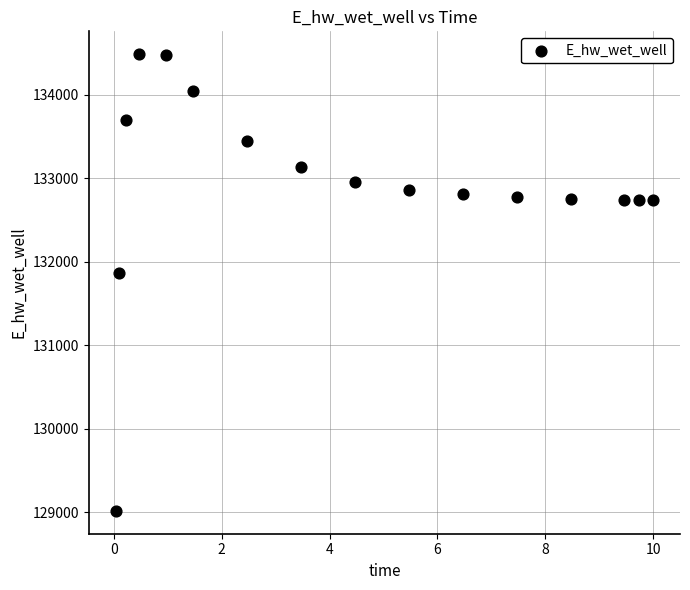

What Y value in the scatter plot is closest to 131750?

131869.2